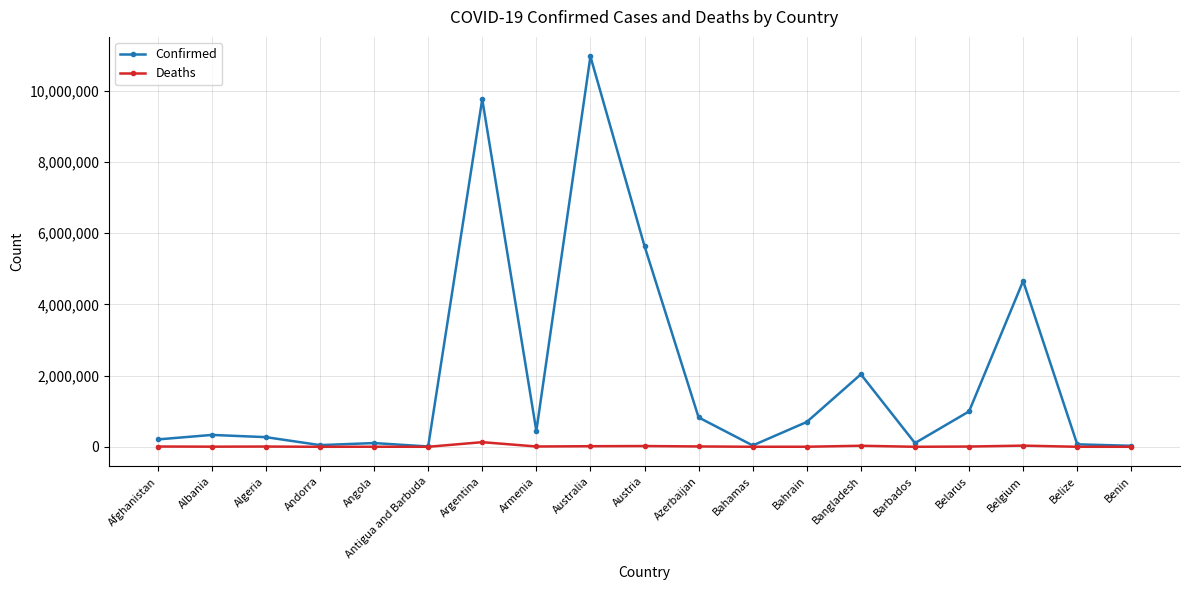

How many categories are shown in the chart?

19